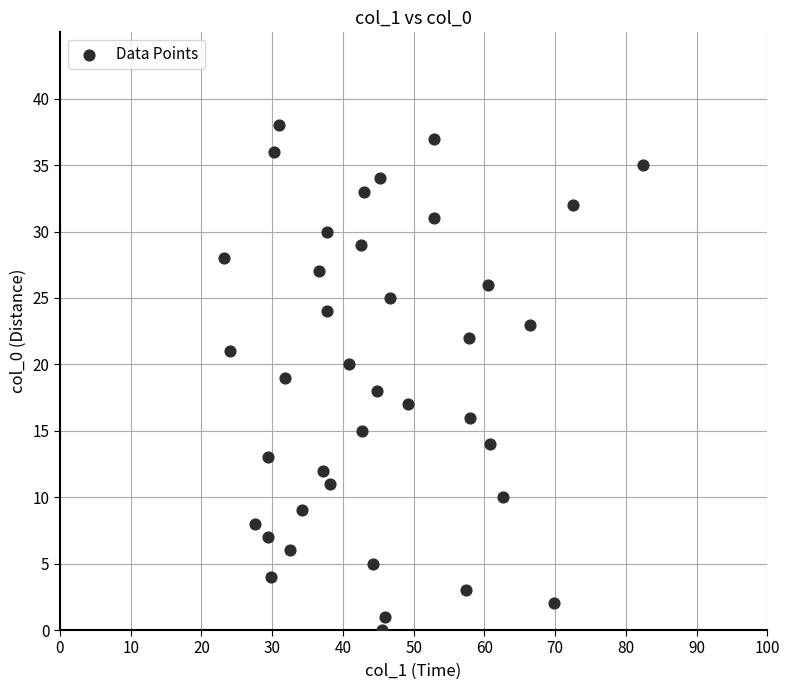

What is the range of Y values (max minus min)?

38